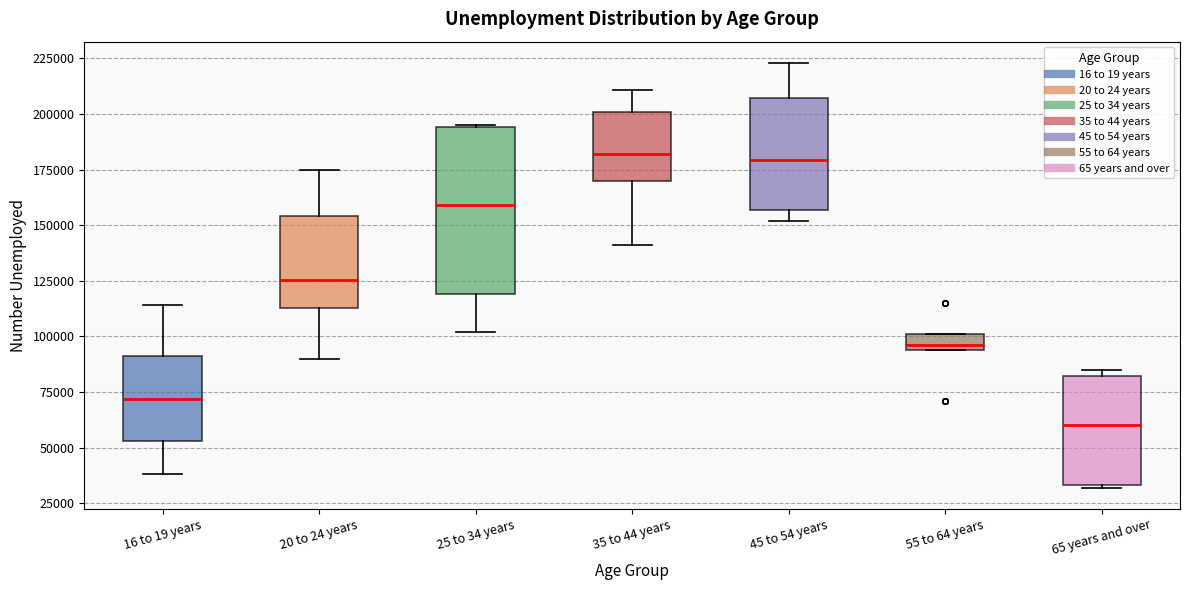

Which box's median line is the lowest?

65 years and over